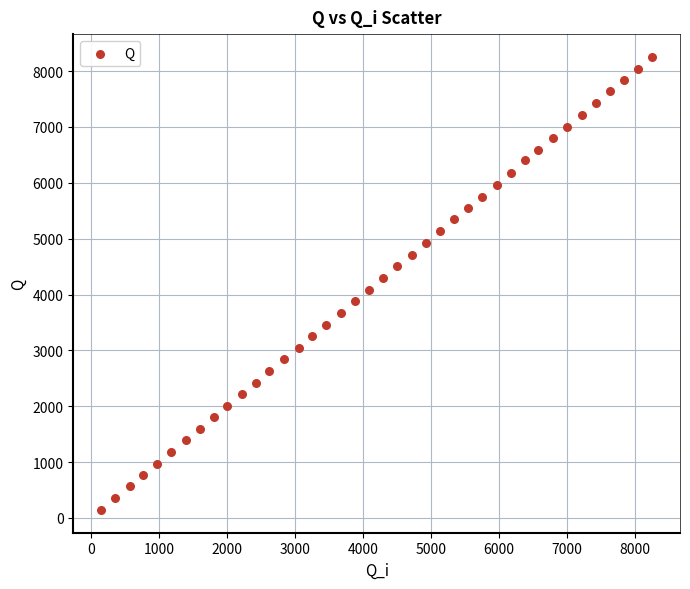

What is the range of Y values (max minus min)?

8115